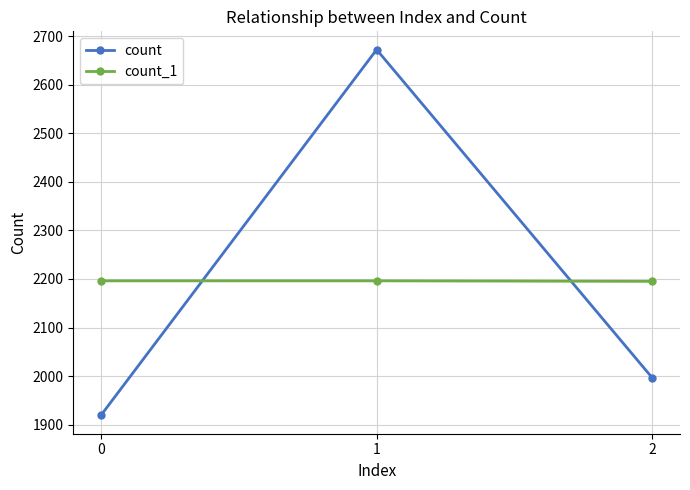

Between 1 and 2, which series saw the biggest shift?

count